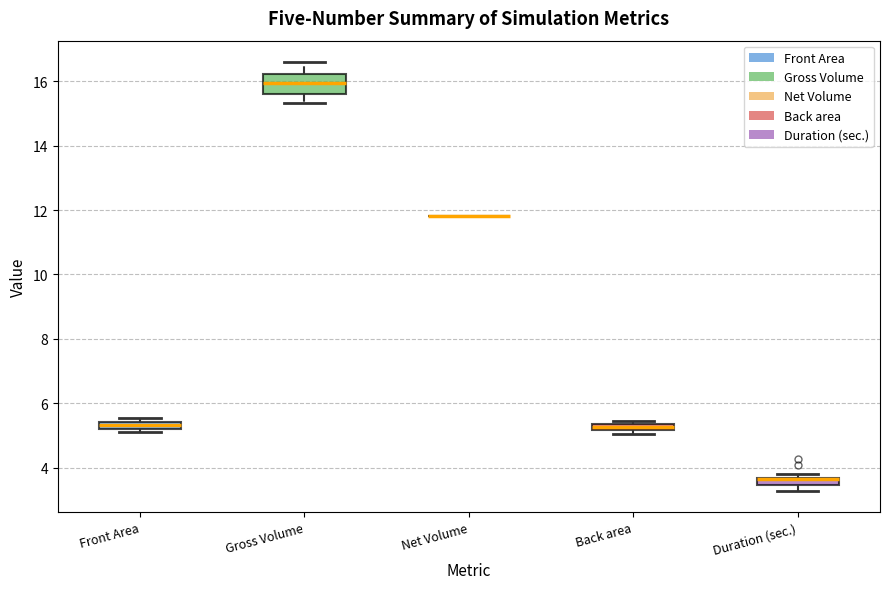

Which box is the tallest, from its lower edge to its upper edge?

Gross Volume